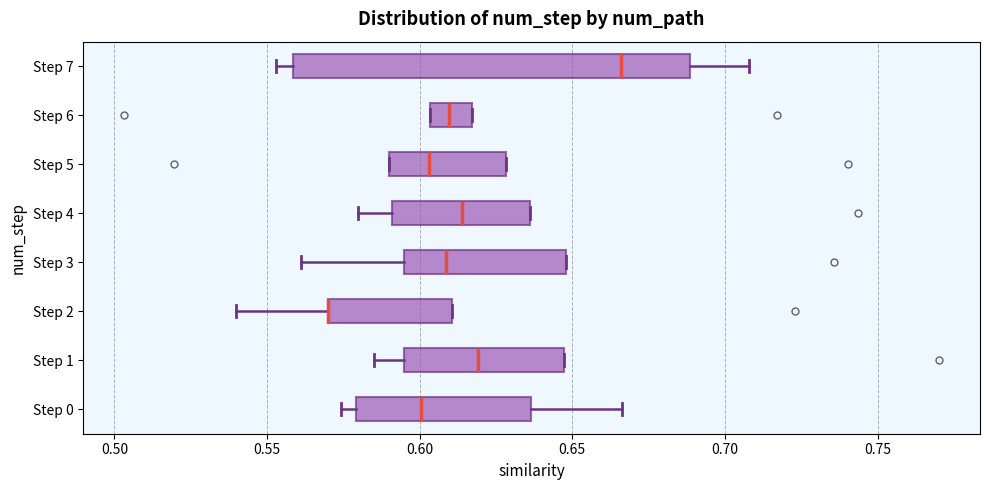

Reading bottom to top, transcribe this box plot: for each box, give where its median line is, the range the box spans, and where its two whiskers end, as read against the x-axis. The values are not printed on the chart, so give them approximately, as read against the axis.

Step 0: median 0.600, box 0.580 to 0.635, whiskers 0.575 to 0.665
Step 1: median 0.620, box 0.595 to 0.645, whiskers 0.585 to 0.645
Step 2: median 0.570 (drawn on the box's left edge), box 0.570 to 0.610, whiskers 0.540 to 0.610
Step 3: median 0.610, box 0.595 to 0.650, whiskers 0.560 to 0.650
Step 4: median 0.615, box 0.590 to 0.635, whiskers 0.580 to 0.635
Step 5: median 0.605, box 0.590 to 0.630, whiskers 0.590 to 0.630
Step 6: median 0.610, box 0.605 to 0.615, whiskers 0.605 to 0.615
Step 7: median 0.665, box 0.560 to 0.690, whiskers 0.555 to 0.710